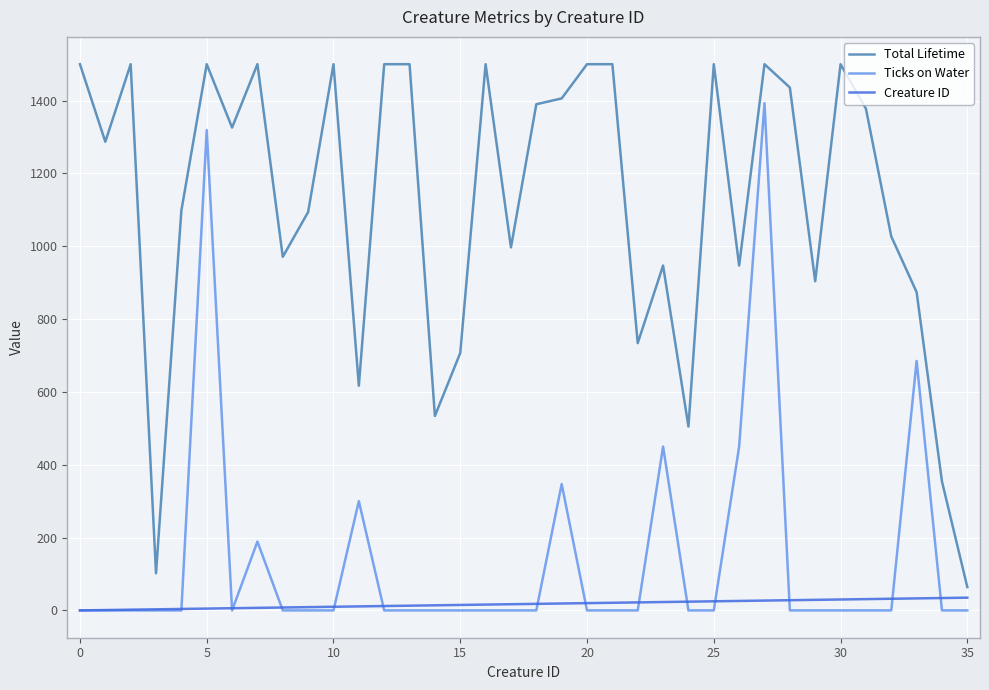

Which series has the largest total across all categories?

Total Lifetime